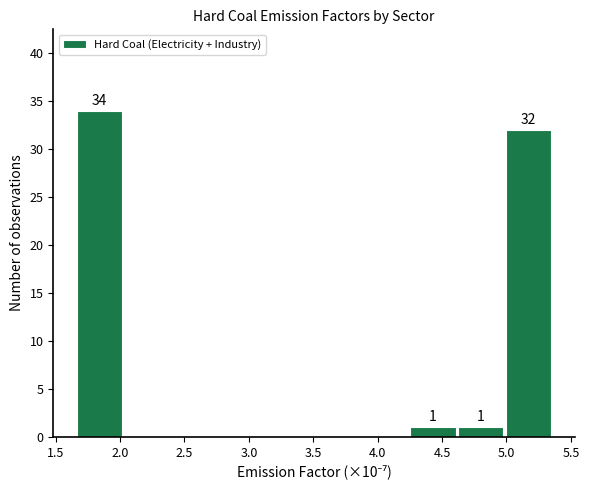

Over which range of the x-axis is the bar tallest?

1.65 to 2.05